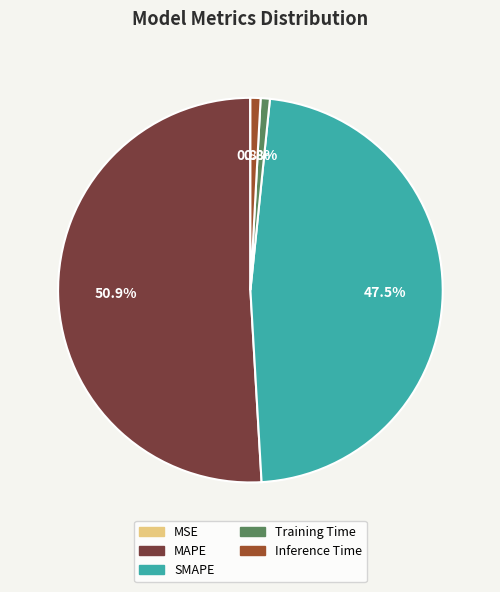

Is MAPE the majority of the pie?

Yes